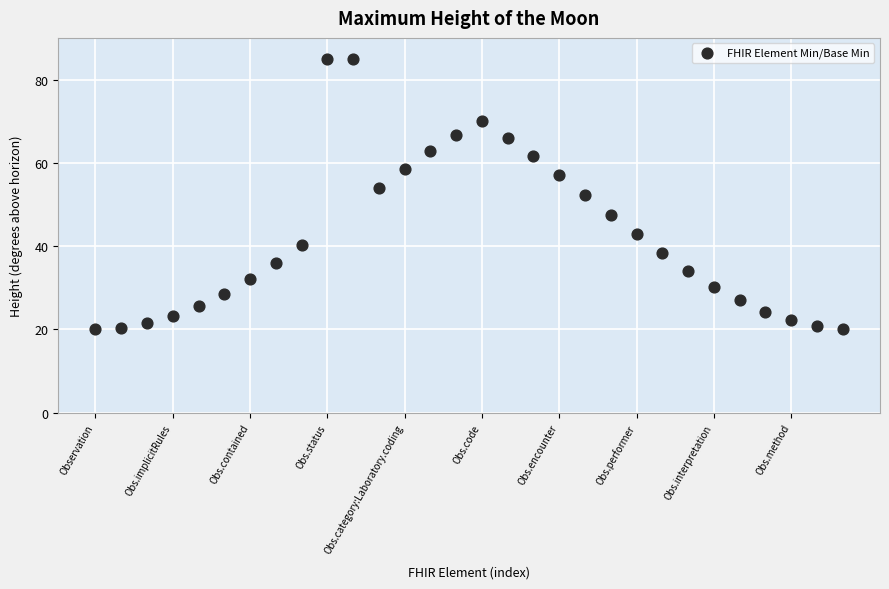

What is the range of Y values (max minus min)?

65.0